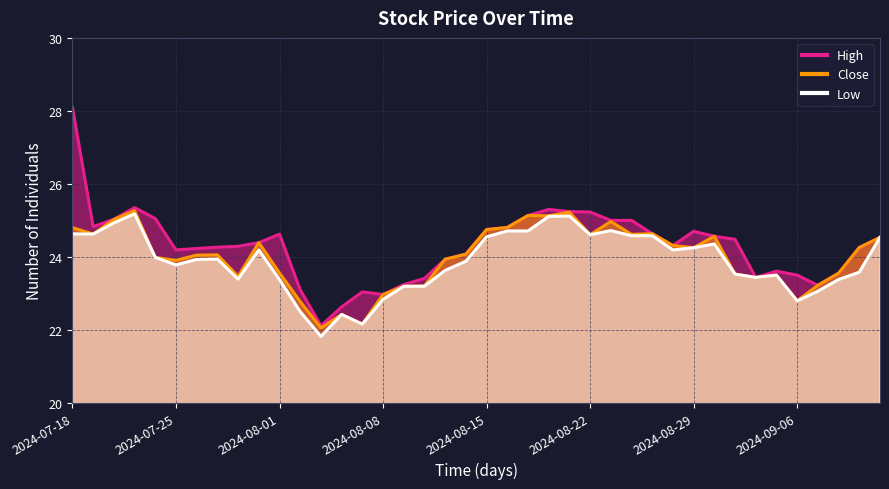

Which series changed the most between 2024-08-19 and 2024-08-26?

Close